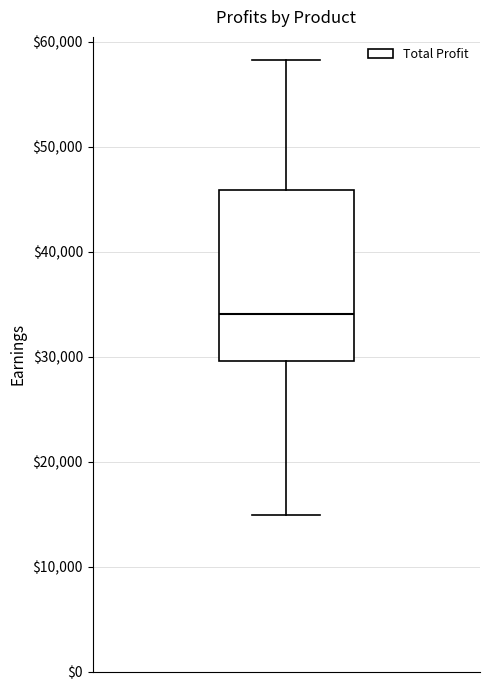

Where is the lower edge of the box on the y-axis? The values are not printed on the chart, so give them approximately, as read against the axis.

30000